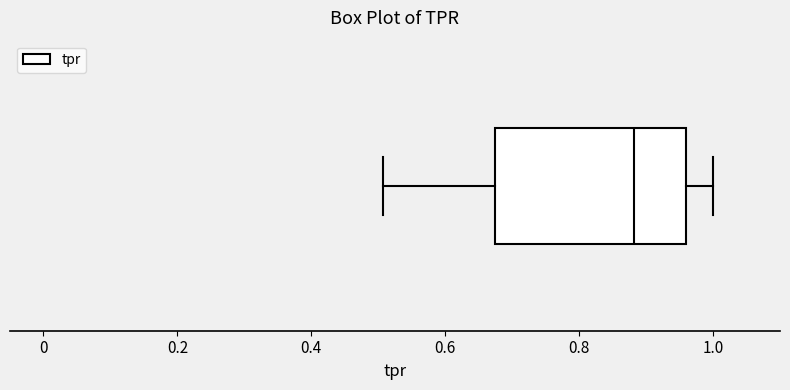

Where is the left edge of the box on the x-axis? The values are not printed on the chart, so give them approximately, as read against the axis.

0.68